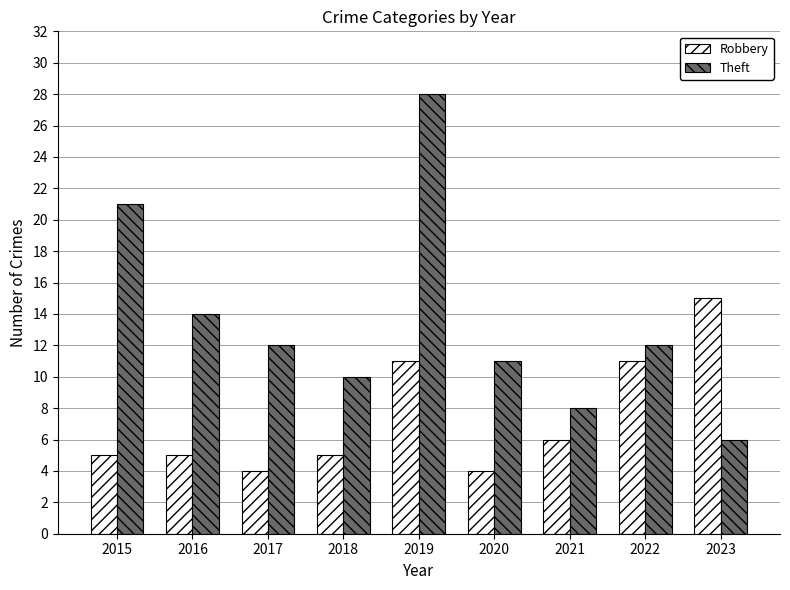

Rank the series by their maximum value, from highest to lowest.

Theft, Robbery